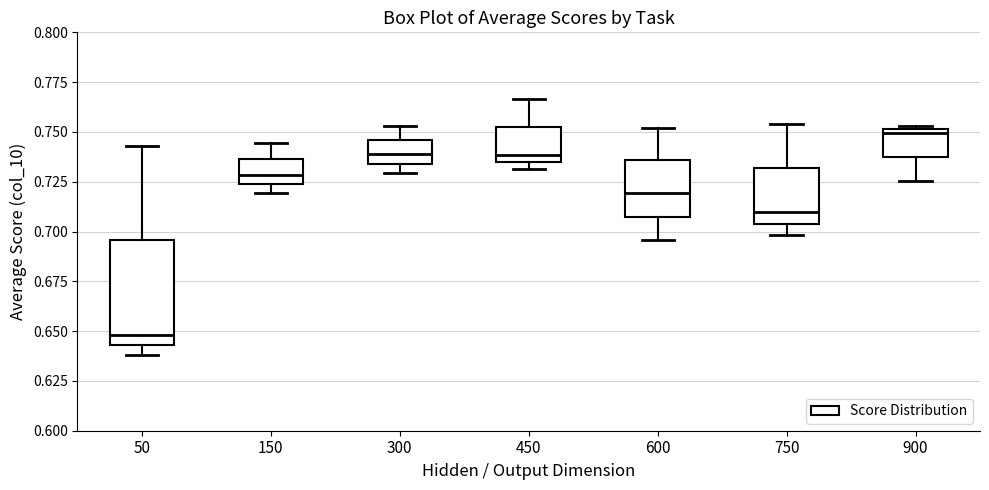

Which box is the tallest, from its lower edge to its upper edge?

50